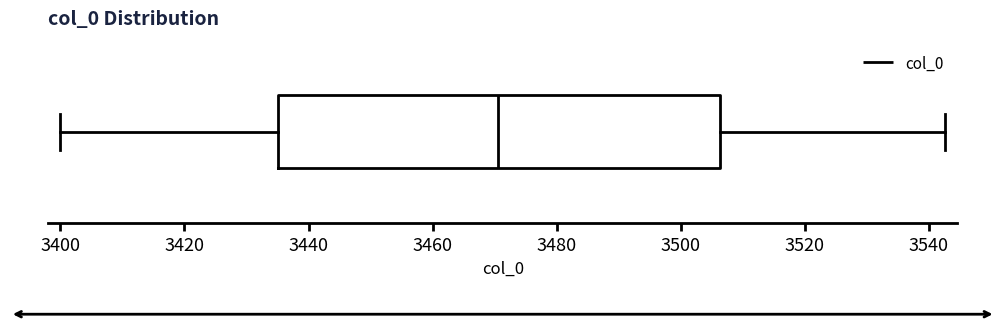

Where is the right edge of the box on the x-axis? The values are not printed on the chart, so give them approximately, as read against the axis.

3506